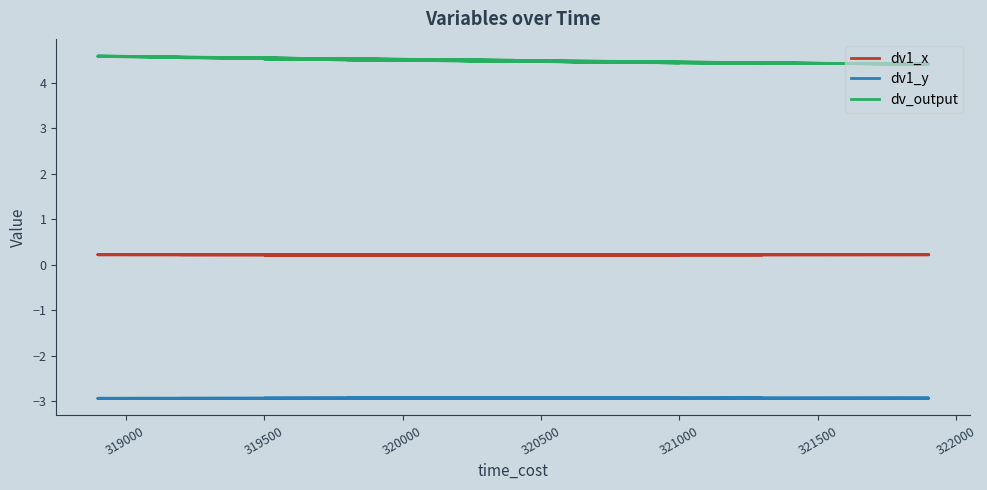

What is the difference between the maximum and minimum values in the dv_output series?

0.2